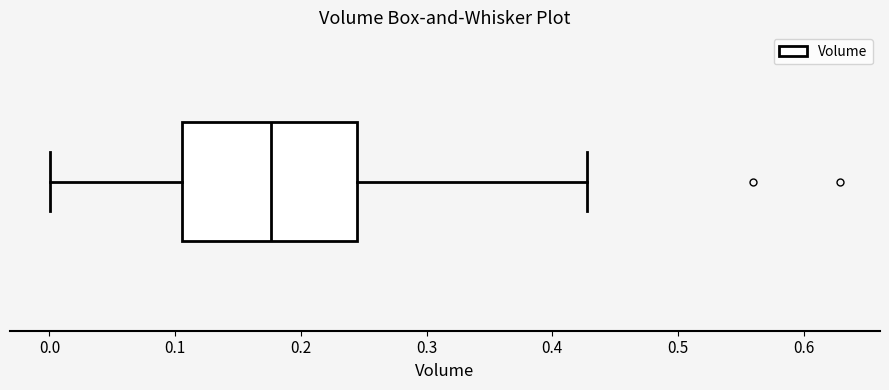

Transcribe this box plot: give where the median line is, the range the box spans, and where the two whiskers end, as read against the x-axis. The values are not printed on the chart, so give them approximately, as read against the axis.

median 0.18, box 0.11 to 0.24, whiskers 0.00 to 0.43